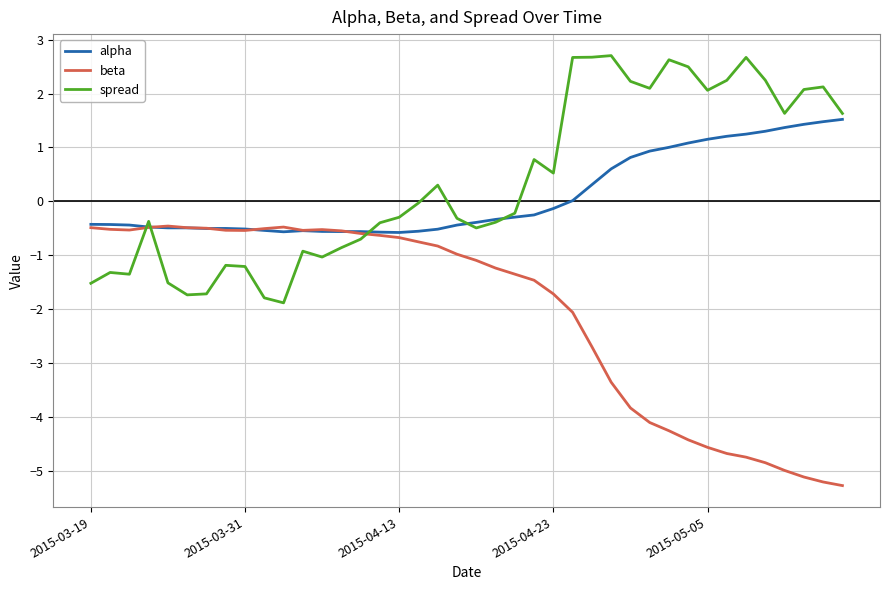

What is the difference between the maximum and minimum values in the beta series?

4.8